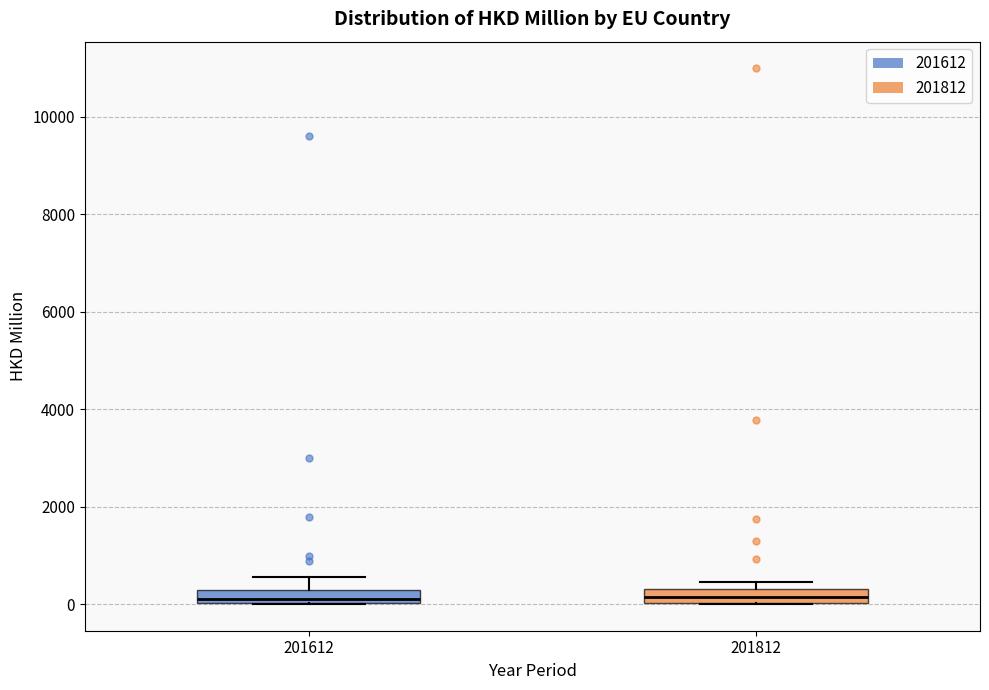

Where is the lower edge of the box at x = 201812 on the y-axis? The values are not printed on the chart, so give them approximately, as read against the axis.

0